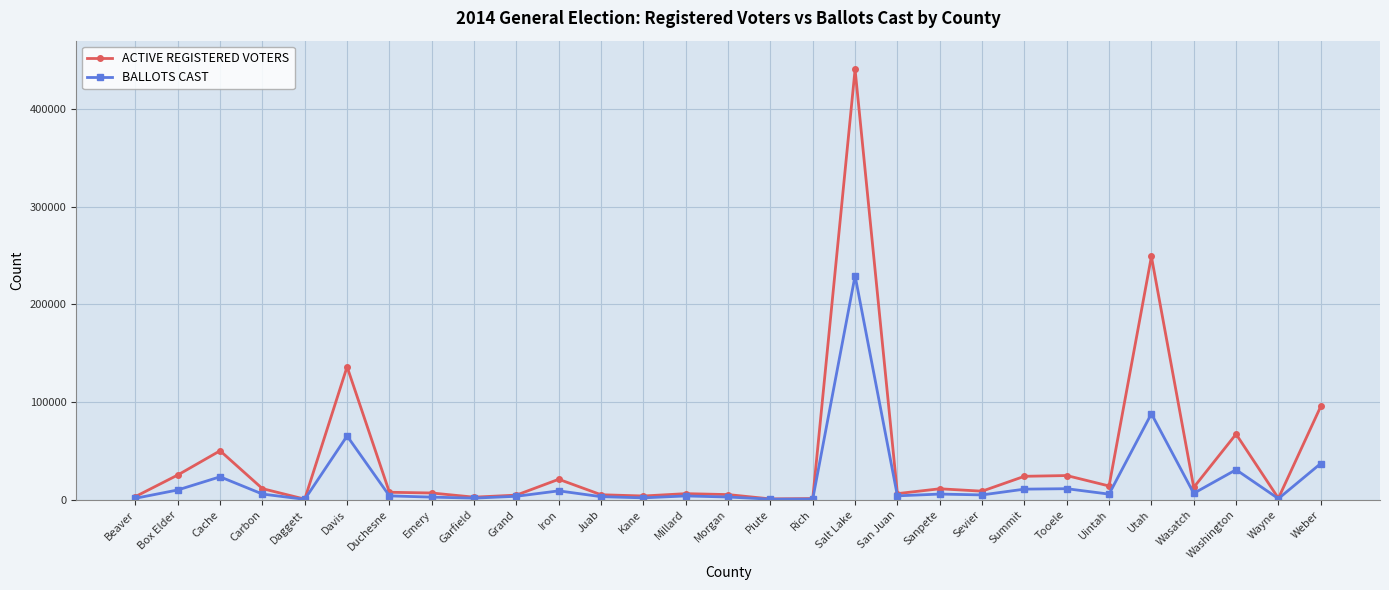

At which category is the sum across all series the highest?

Salt Lake